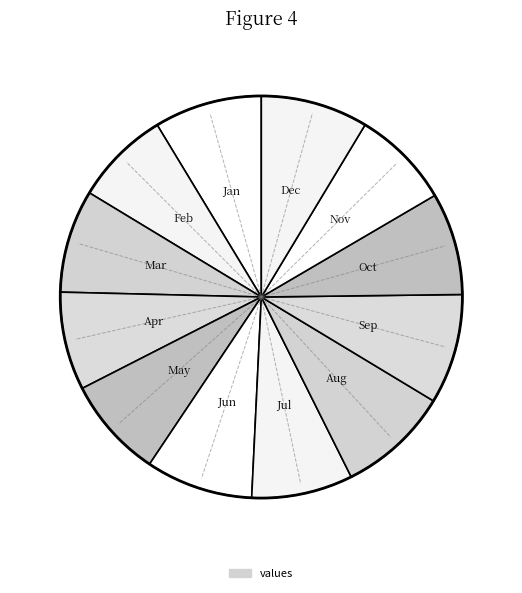

How many slices are in this pie chart?

12